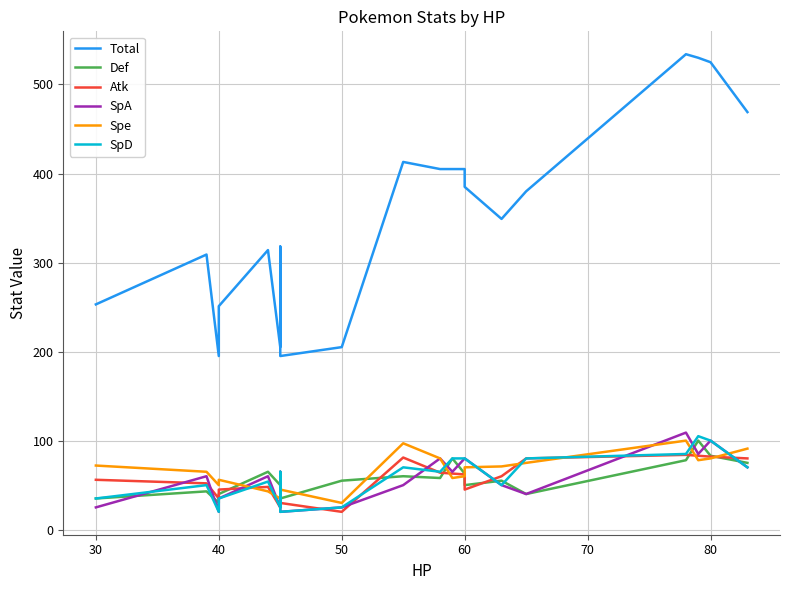

How many series are shown in this chart?

6